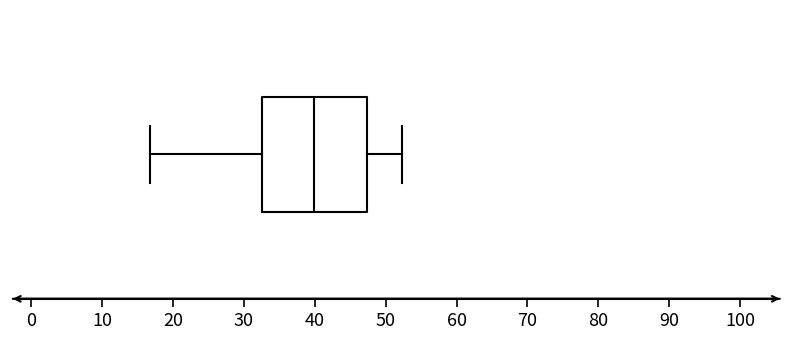

Read this box plot against the x-axis: the position of the median line, the range covered by the box, and the ends of both whiskers. The values are not printed on the chart, so give them approximately, as read against the axis.

median 40, box 33 to 47, whiskers 17 to 52